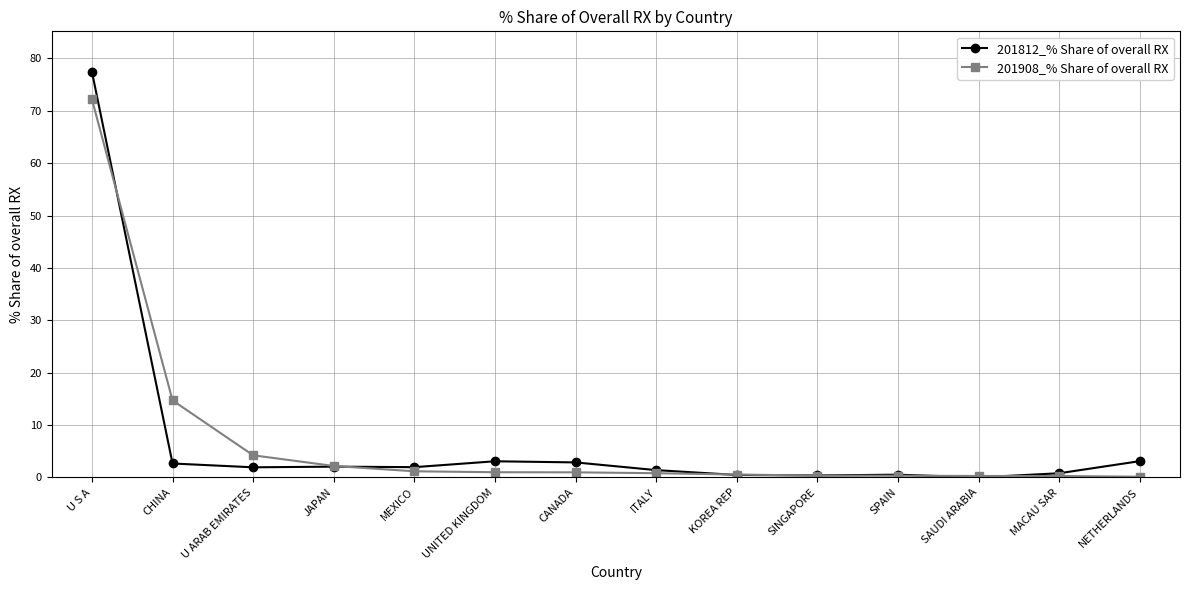

Which series has the largest range (max minus min)?

201812_% Share of overall RX